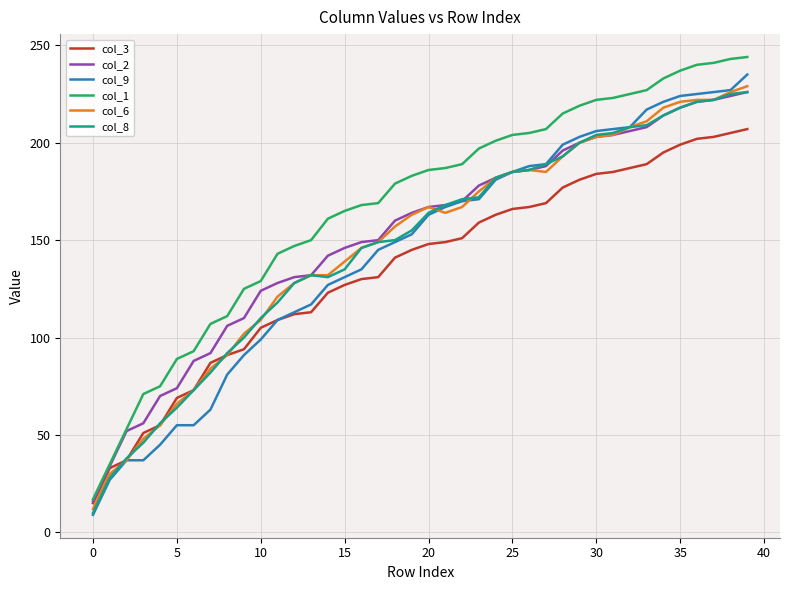

Which series has the largest range (max minus min)?

col_1